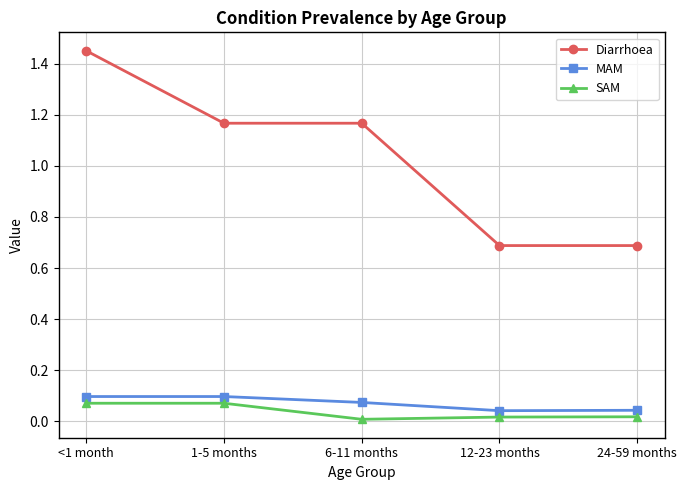

What position from the right is 12-23 months?

2